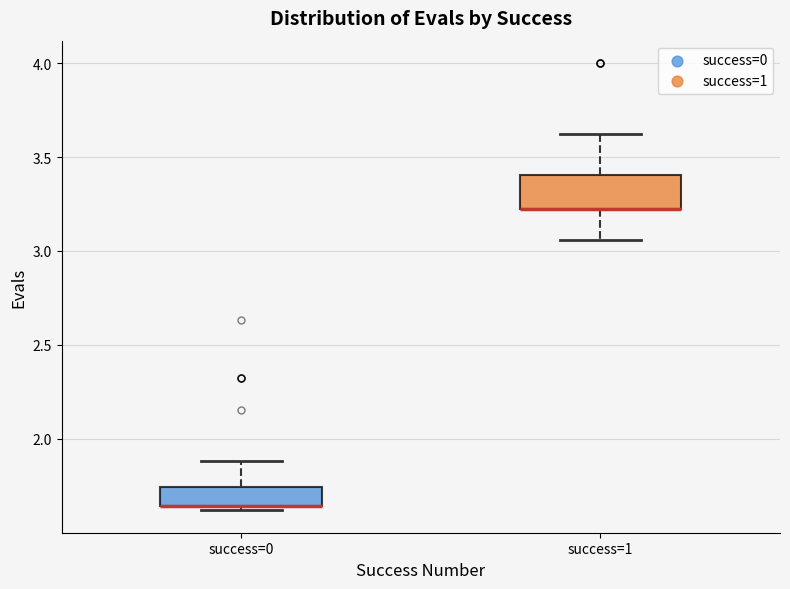

Reading left to right, transcribe this box plot: for each box, give where its median line is, the range the box spans, and where its two whiskers end, as read against the y-axis. The values are not printed on the chart, so give them approximately, as read against the axis.

success=0: median 1.65 (drawn on the box's lower edge), box 1.65 to 1.75, whiskers 1.60 to 1.90
success=1: median 3.25 (drawn on the box's lower edge), box 3.25 to 3.40, whiskers 3.05 to 3.60